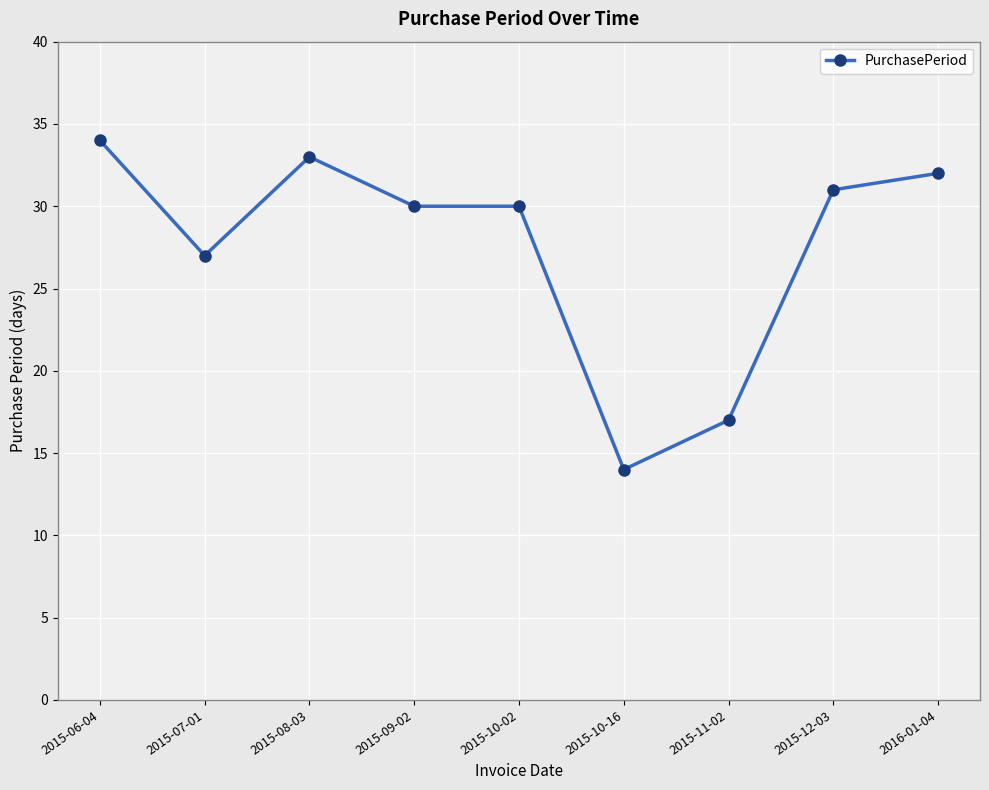

What is the ratio of the value at 2015-10-02 to the value at 2016-01-04?

0.9